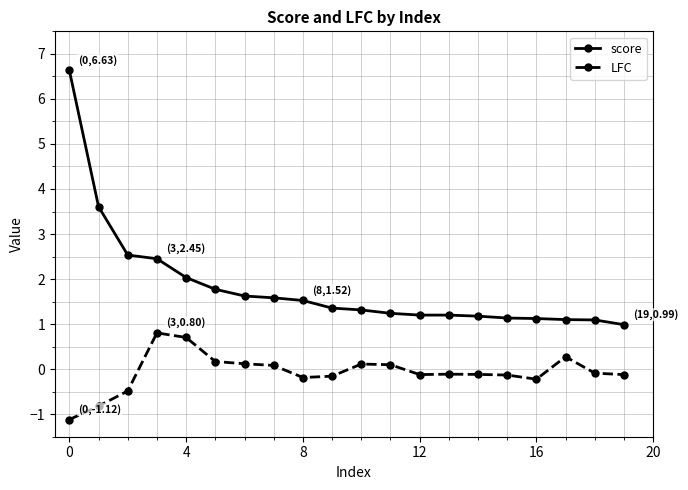

What is the sum of all LFC values?

-1.3